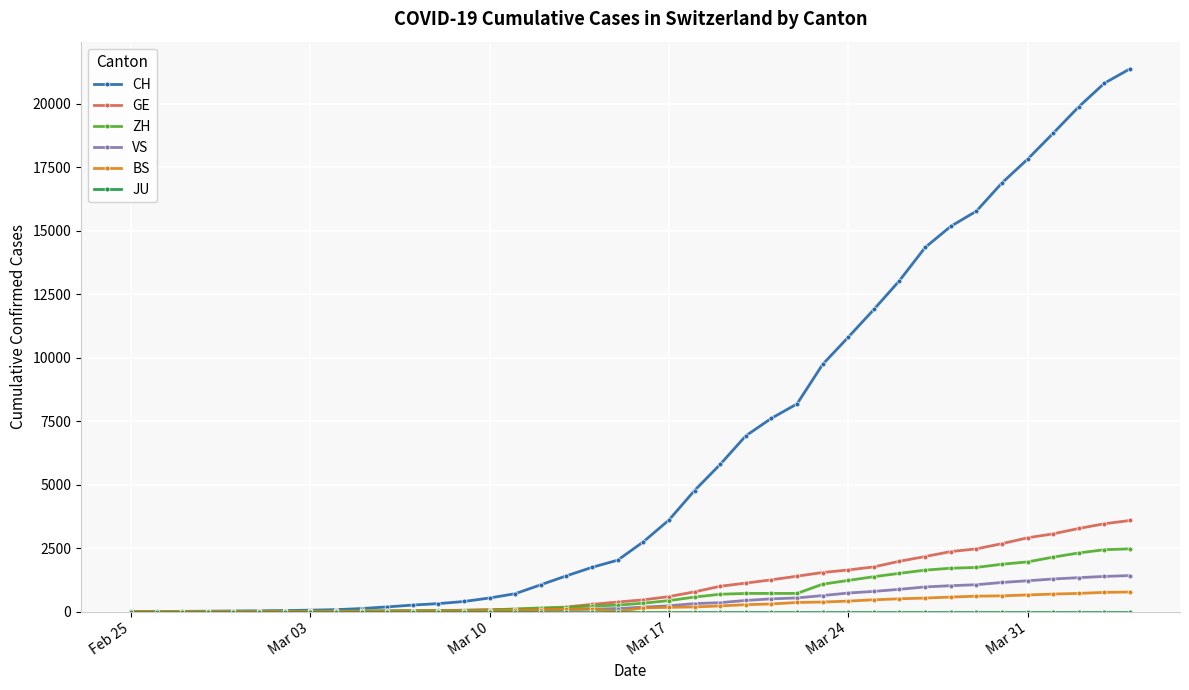

At how many categories does at least one series exceed 5441?

17